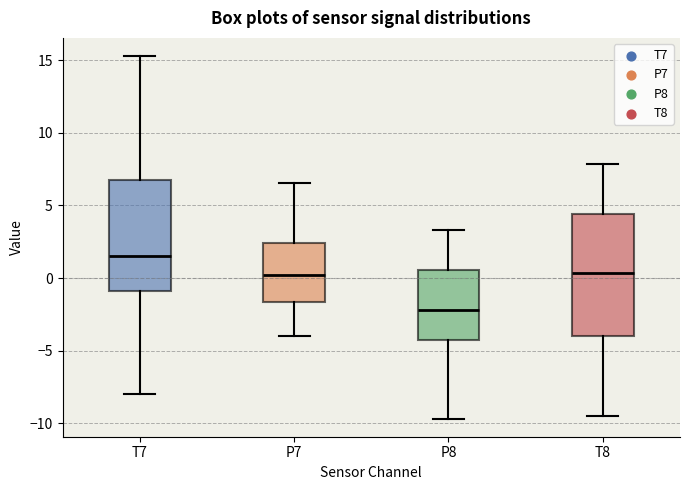

Which box's median line is the lowest?

P8